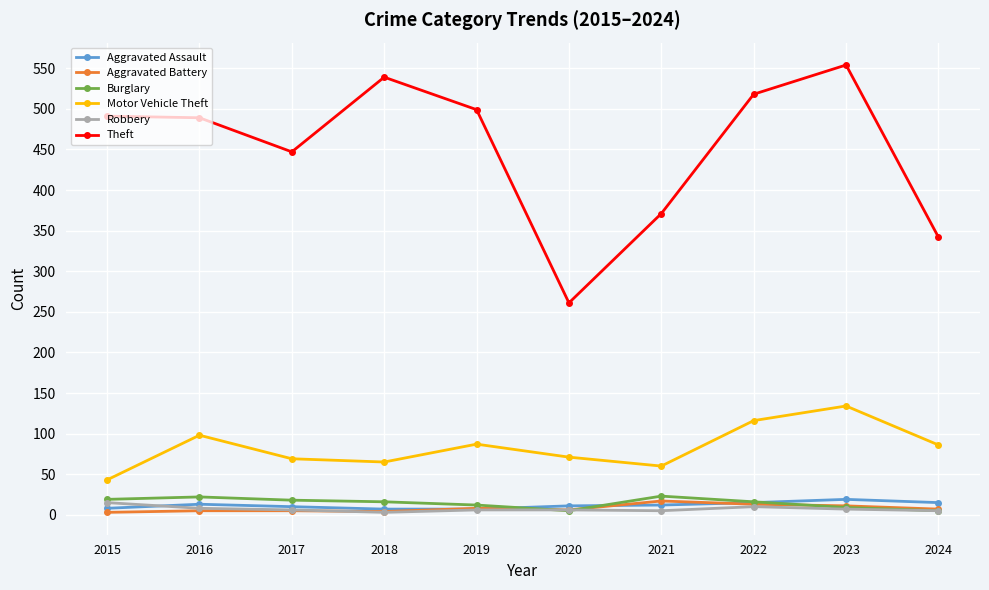

At how many categories does at least one series exceed 109?

10